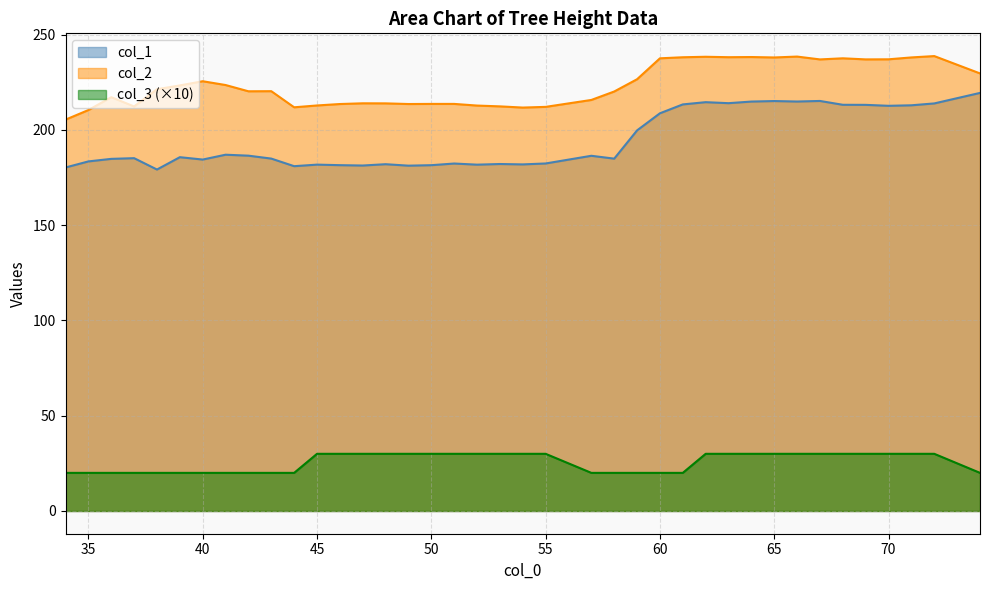

At which category is the sum across all series the highest?

66